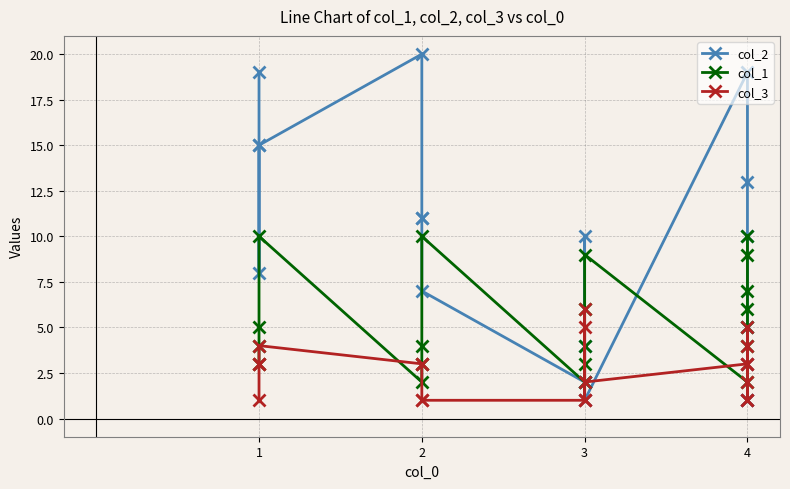

How many times do col_3 and col_1 cross each other?

4